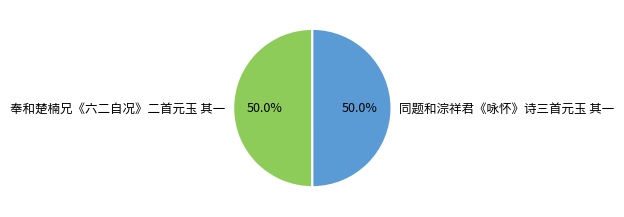

Do 奉和楚楠兄《六二自况》二首元玉 其一 and 同题和淙祥君《咏怀》诗三首元玉 其一 together represent more than half of the pie?

Yes